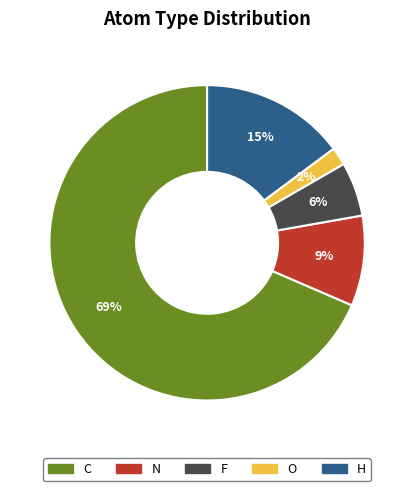

Is it true that C is 69% of the pie?

True